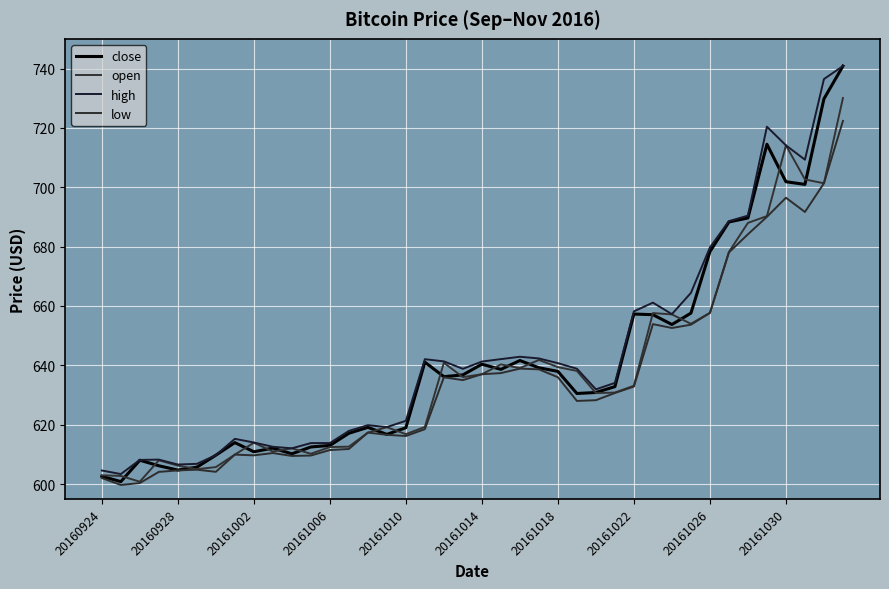

What is the sum of all close values?

25658.5